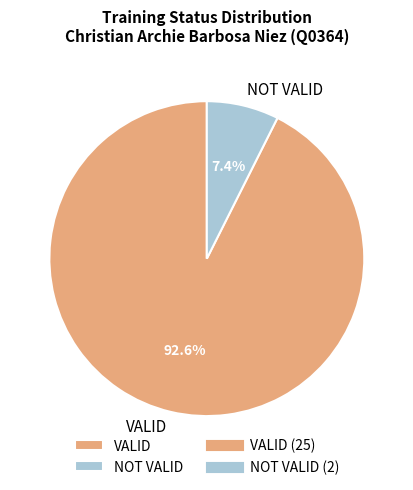

Does NOT VALID represent more than half of the total?

No